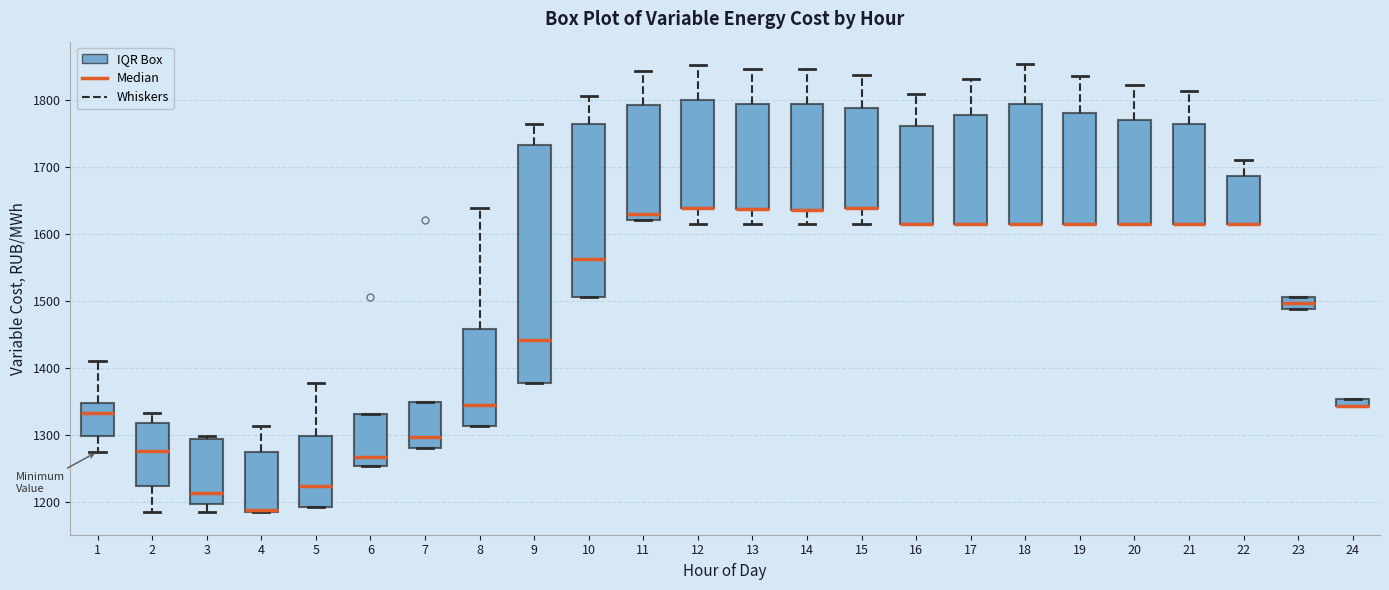

Where is the upper edge of the box at x = 24 on the y-axis? The values are not printed on the chart, so give them approximately, as read against the axis.

1350